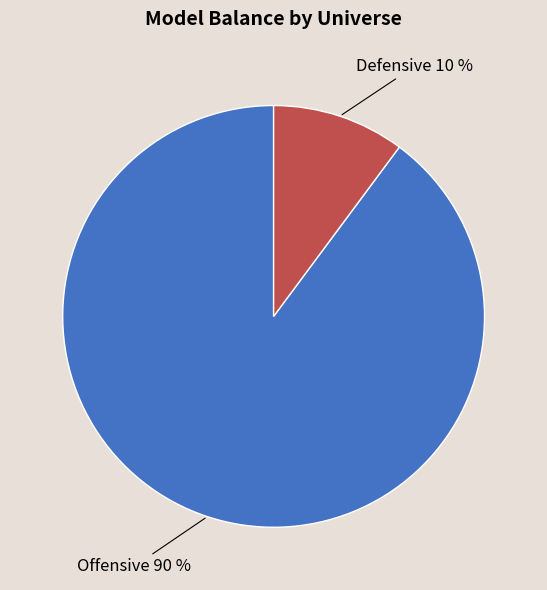

To the nearest percent, what portion does Offensive represent?

90%